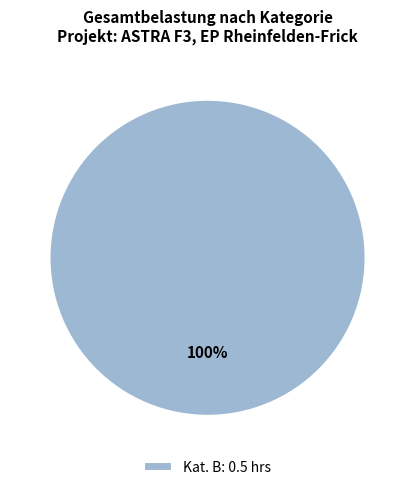

Is it true that Kat. B: 0.5 hrs is 100% of the pie?

True